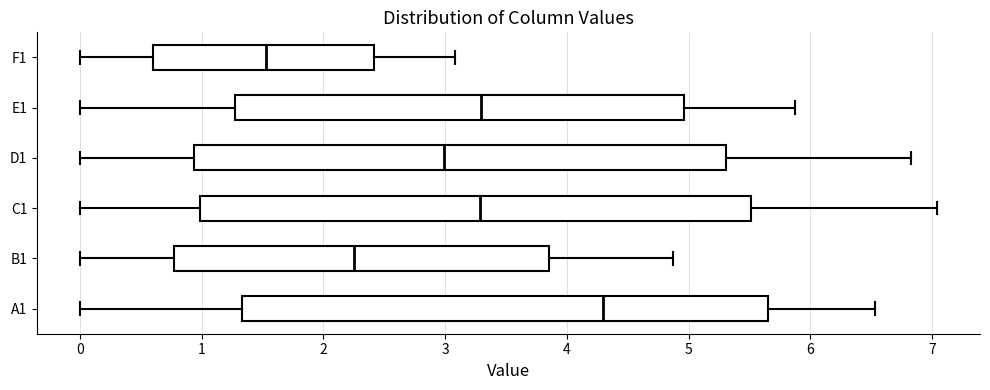

Which box is the widest, from its left edge to its right edge?

C1